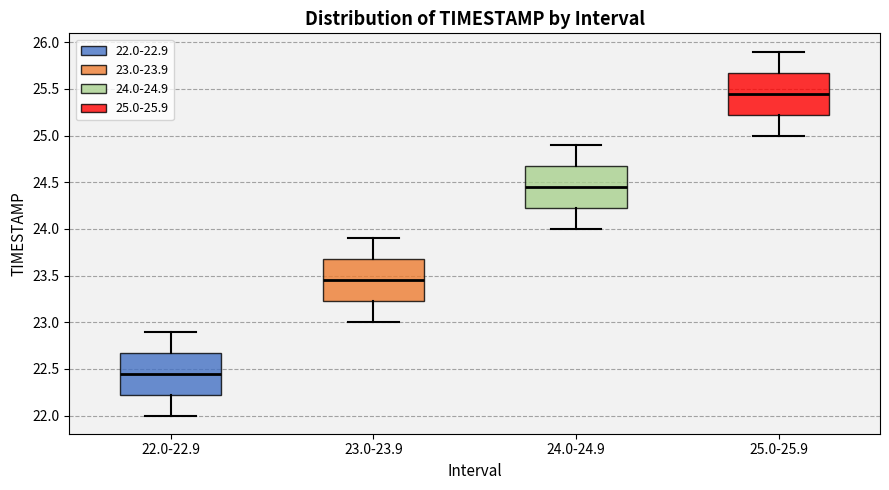

Where does the median line of the box for 24.0-24.9 sit on the y-axis? The values are not printed on the chart, so give them approximately, as read against the axis.

24.45